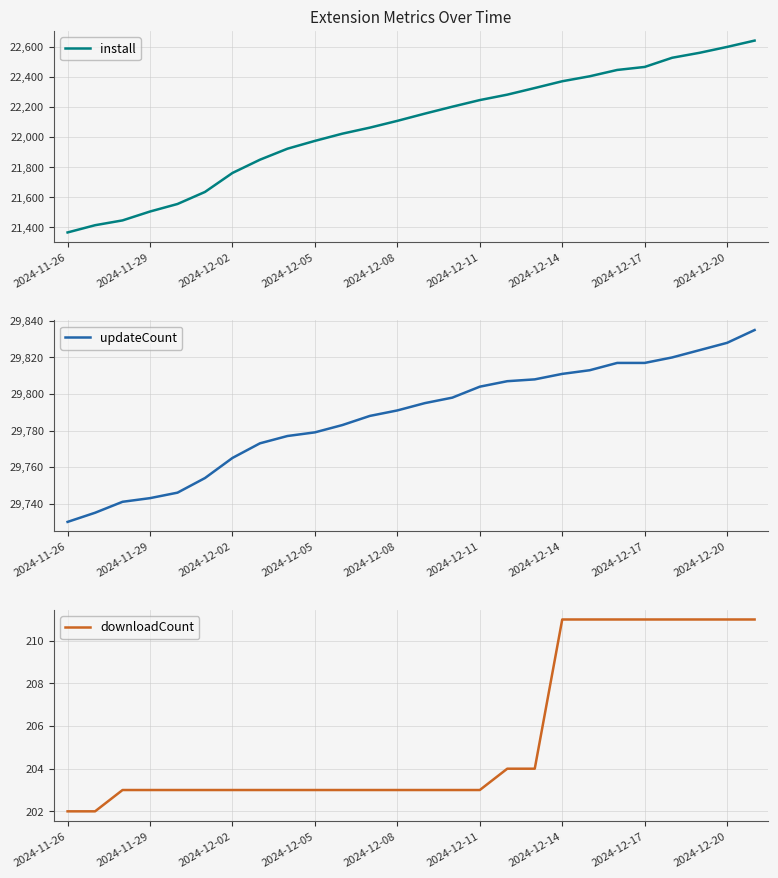

Which series has the largest range (max minus min)?

install